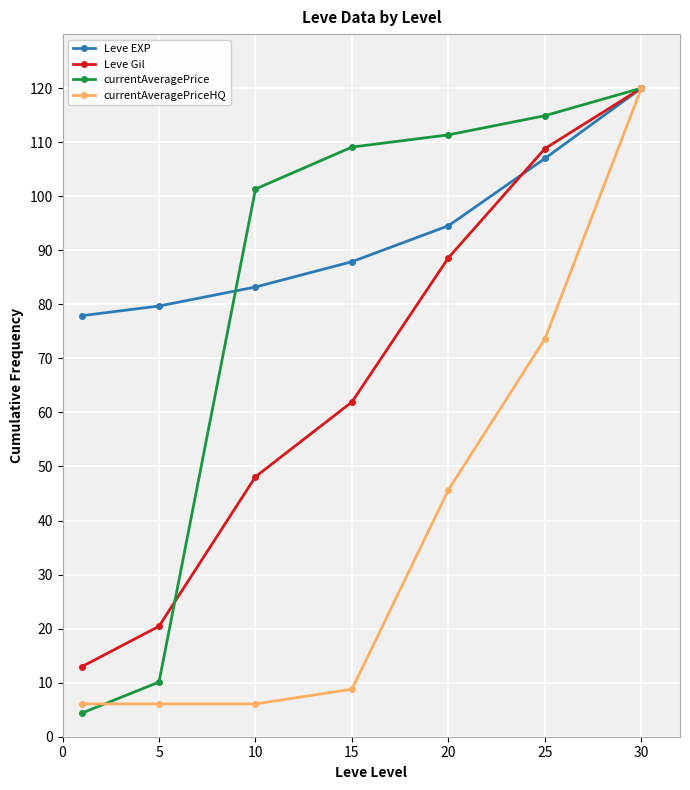

List the series in order of their overall mean, lowest first.

currentAveragePriceHQ, Leve Gil, currentAveragePrice, Leve EXP